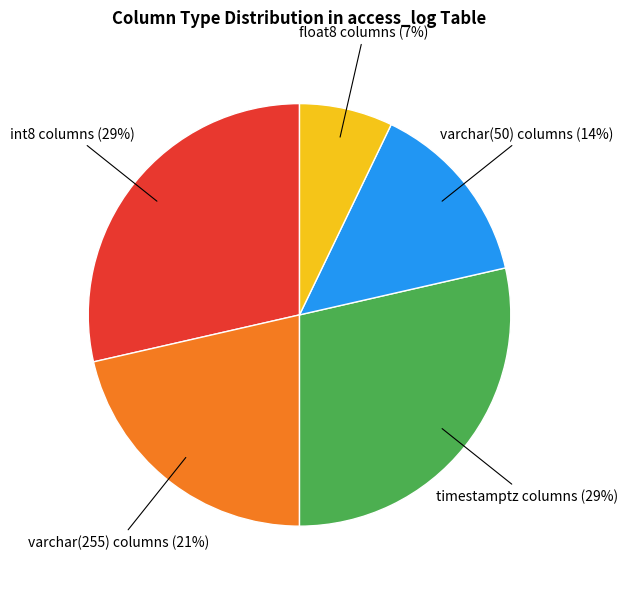

How many slices are in this pie chart?

5